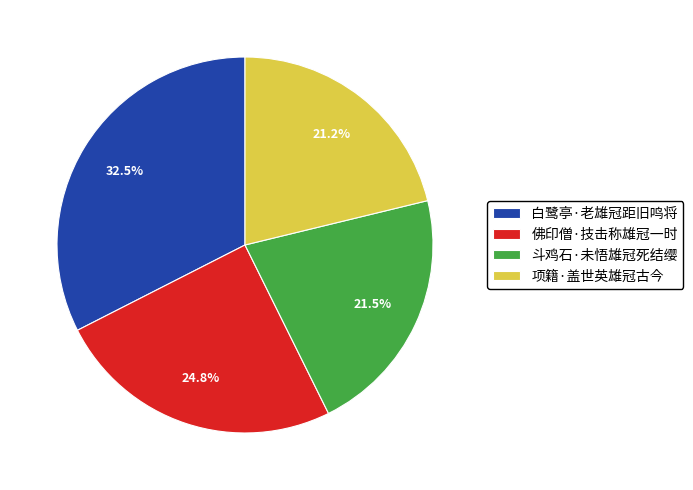

Approximately how many times larger is the value at 项籍·盖世英雄冠古今 compared to 佛印僧·技击称雄冠一时?

0.9